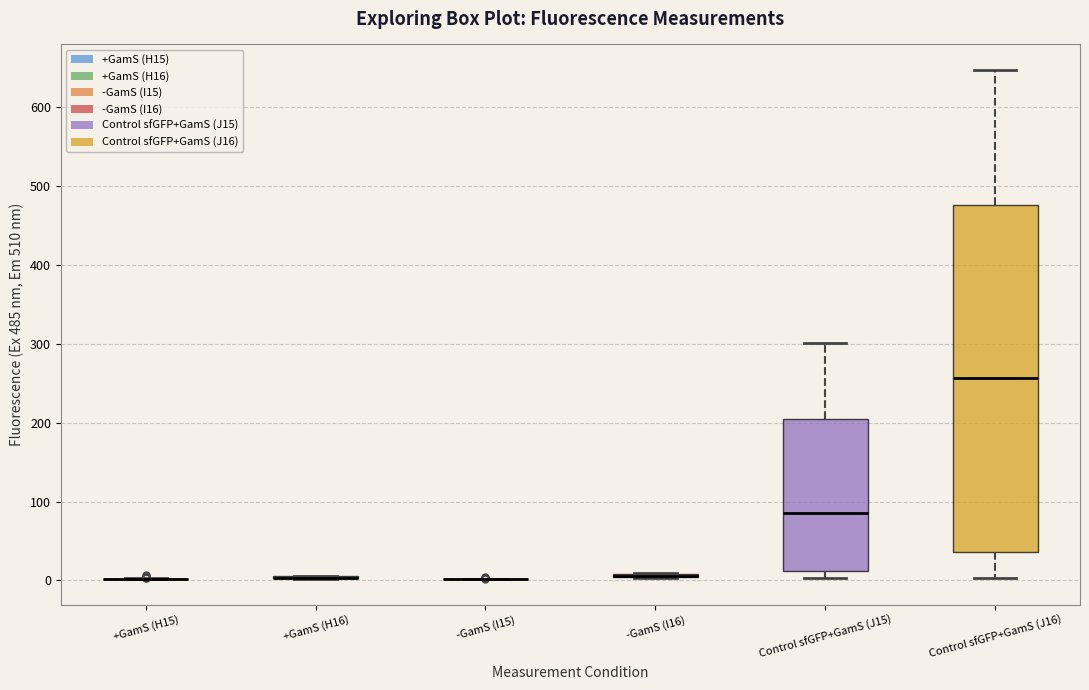

Which box is the tallest, from its lower edge to its upper edge?

Control sfGFP+GamS (J16)